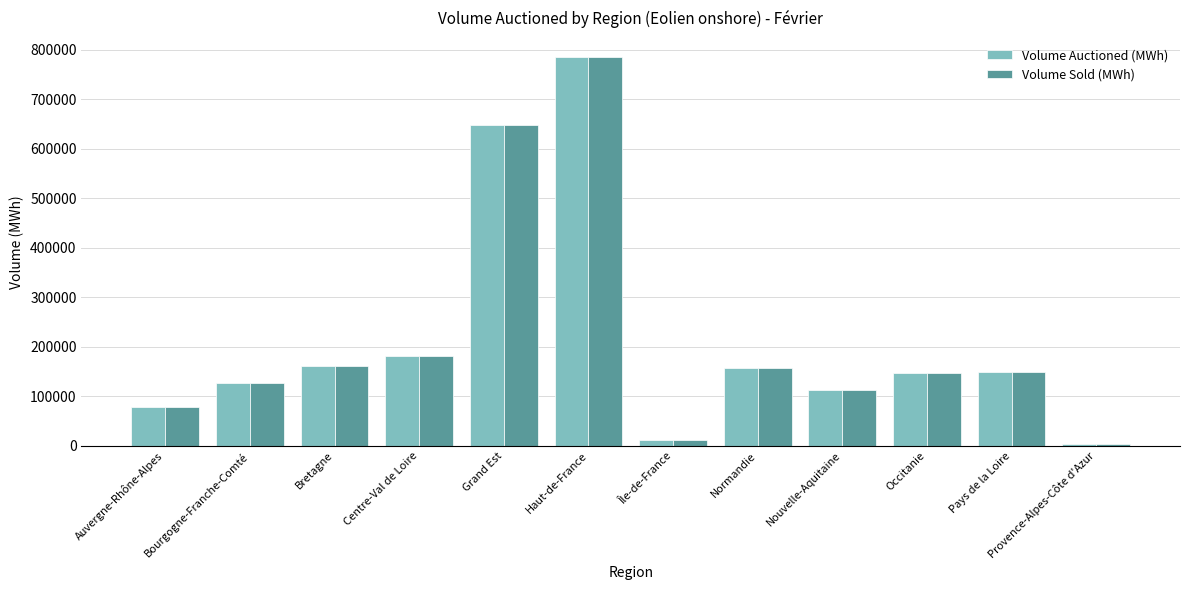

At which label is Volume Sold (MWh) closest to 394110?

Centre-Val de Loire